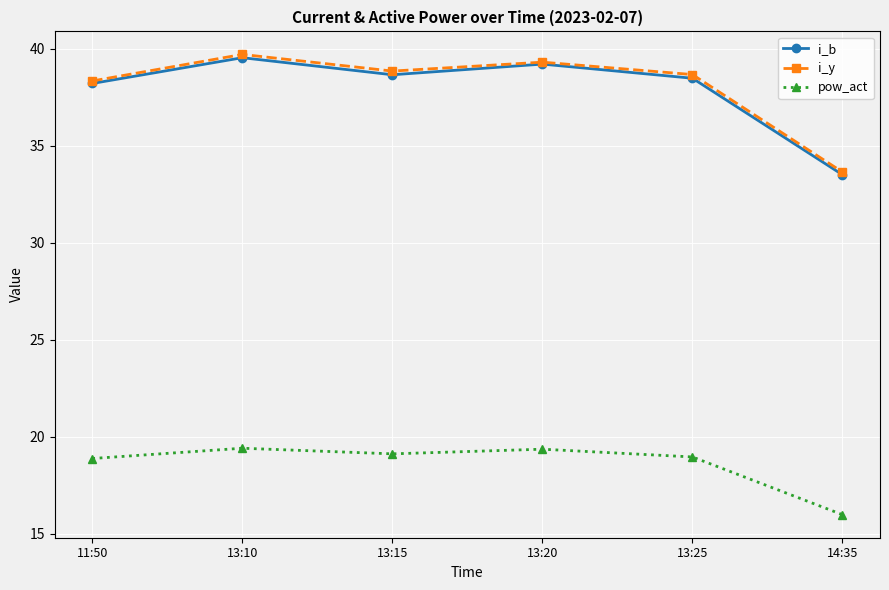

Which series changed the most between 13:10 and 13:15?

i_b